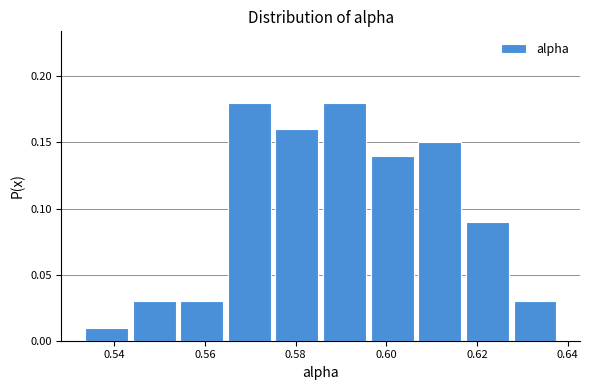

Reading left to right, transcribe this chart: for each bar, give the range it covers on the x-axis and its height. Neither the bar edges nor the heights are printed on the chart, so give them approximately, as read against the axes.

0.534 to 0.544: 0.01
0.544 to 0.554: 0.03
0.554 to 0.564: 0.03
0.564 to 0.576: 0.18
0.576 to 0.586: 0.16
0.586 to 0.596: 0.18
0.596 to 0.606: 0.14
0.606 to 0.618: 0.15
0.618 to 0.628: 0.09
0.628 to 0.638: 0.03